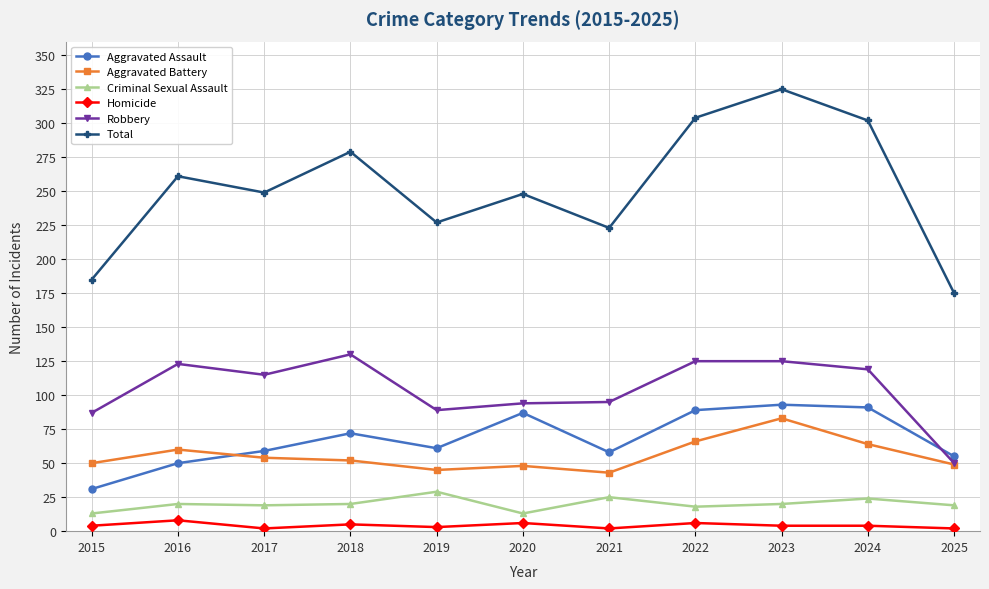

Count the number of categories in the chart.

11